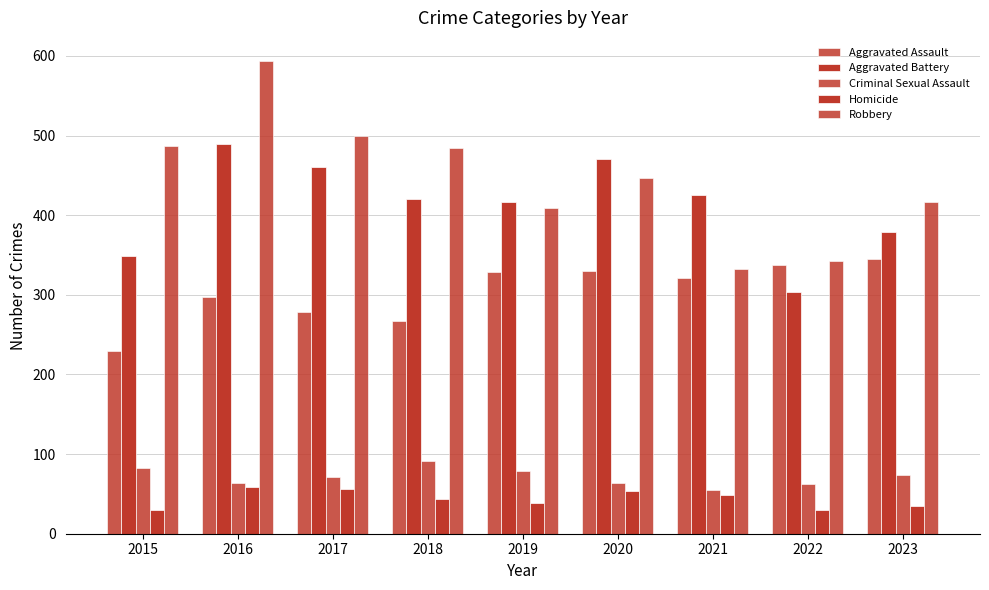

How many bars are there in total?

45